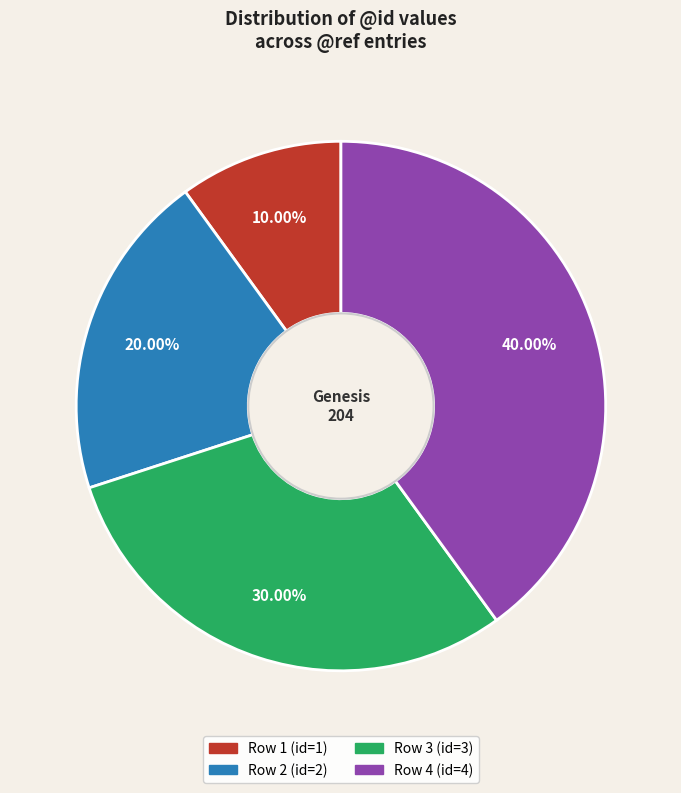

Is there a majority slice in this chart?

No